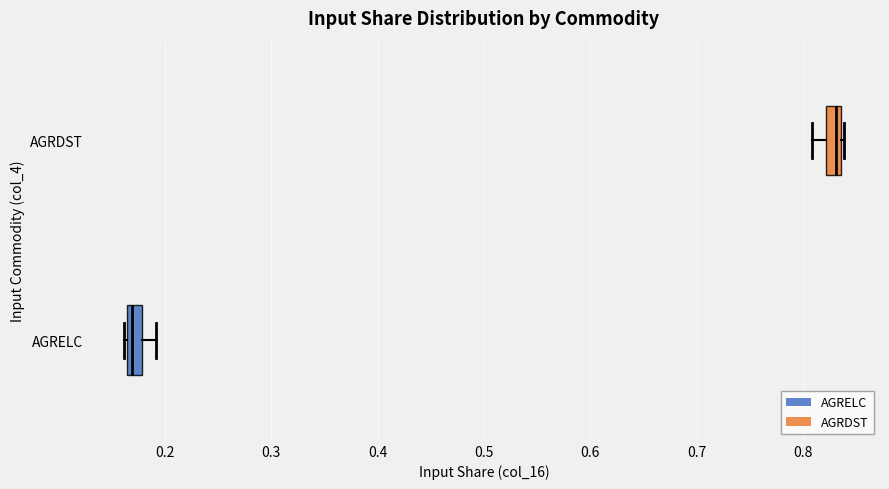

Which box's median line is the furthest to the right?

AGRDST